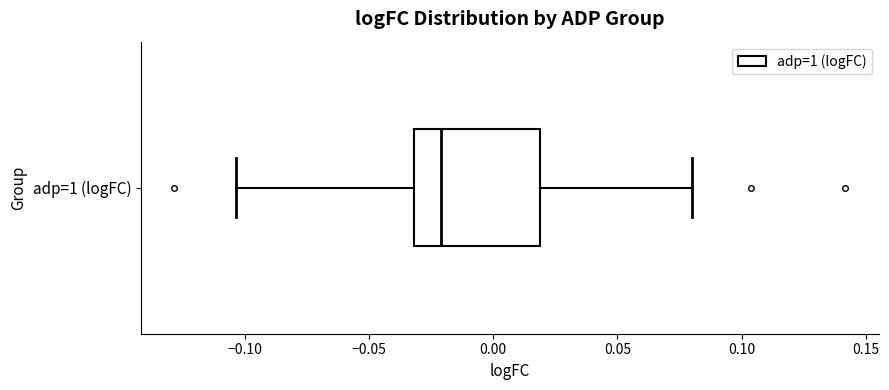

Read this box plot against the x-axis: the position of the median line, the range covered by the box, and the ends of both whiskers. The values are not printed on the chart, so give them approximately, as read against the axis.

median -0.020, box -0.030 to 0.020, whiskers -0.105 to 0.080